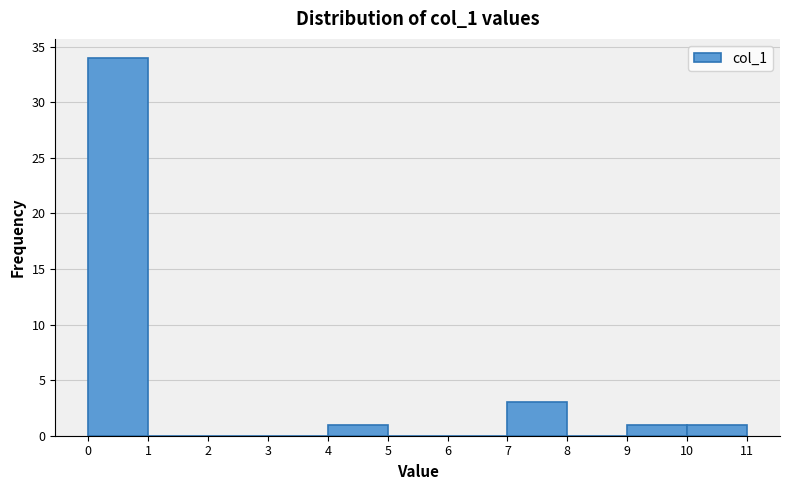

Over which range of the x-axis is the bar tallest?

0 to 1